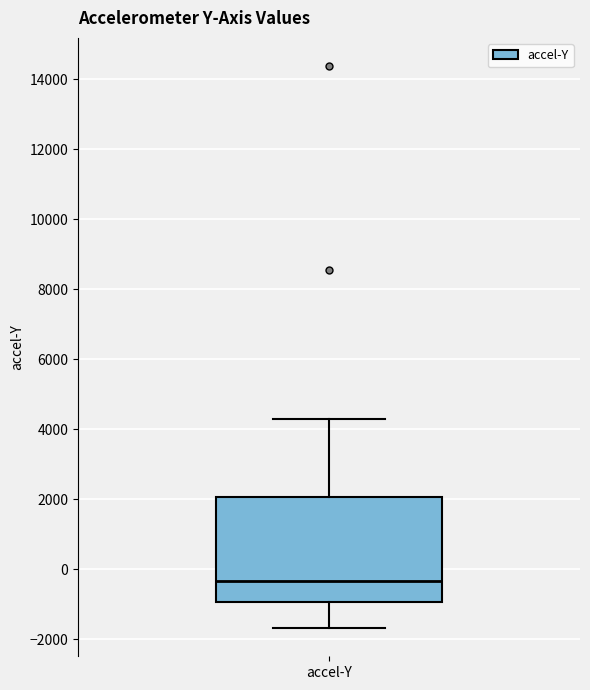

Transcribe this box plot: give where the median line is, the range the box spans, and where the two whiskers end, as read against the y-axis. The values are not printed on the chart, so give them approximately, as read against the axis.

median -400, box -1000 to 2000, whiskers -1600 to 4400